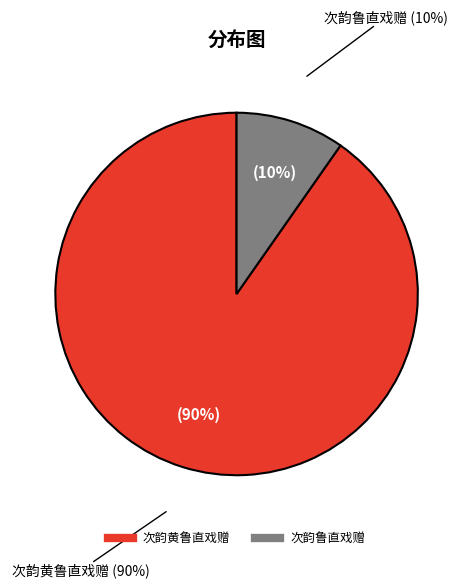

Which has a higher value, 次韵鲁直戏赠 or 次韵黄鲁直戏赠?

次韵黄鲁直戏赠